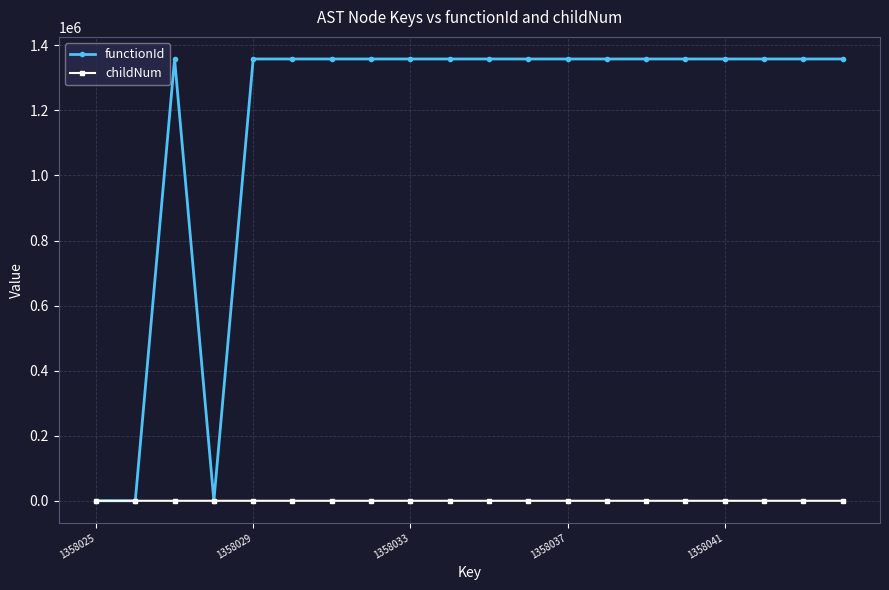

Rank the series by their maximum value, from highest to lowest.

functionId, childNum